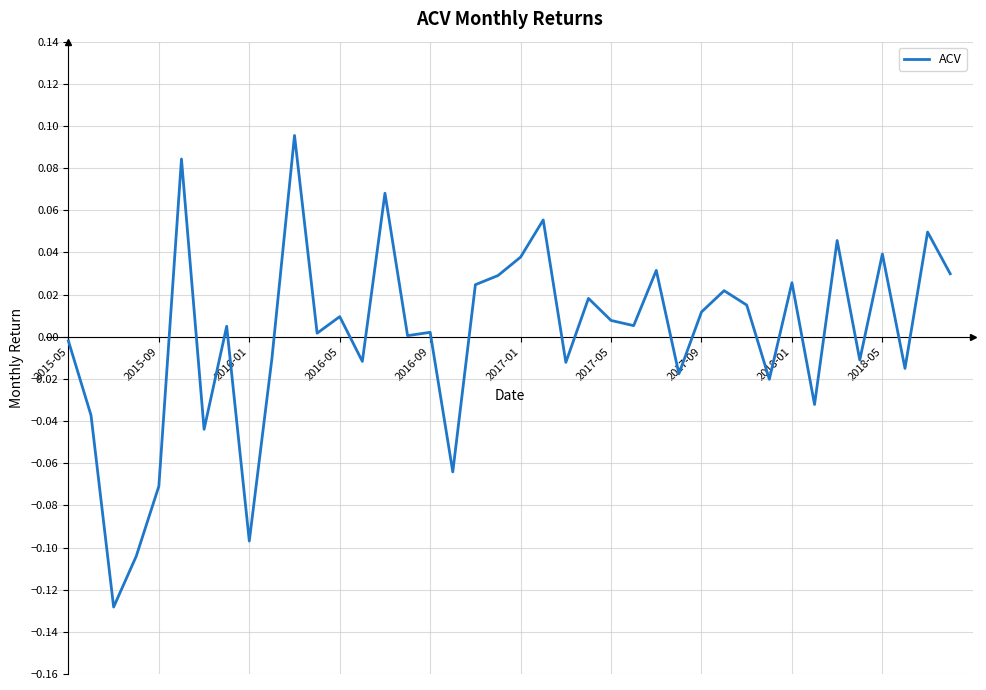

What is the difference between the second highest and second lowest values?

0.2